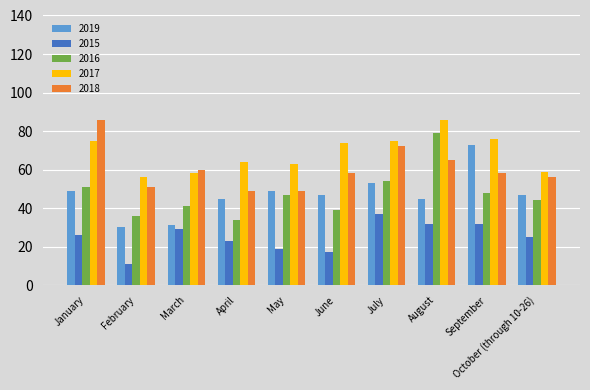

Is the value of 2015 at February greater than the value of 2018 at February?

No